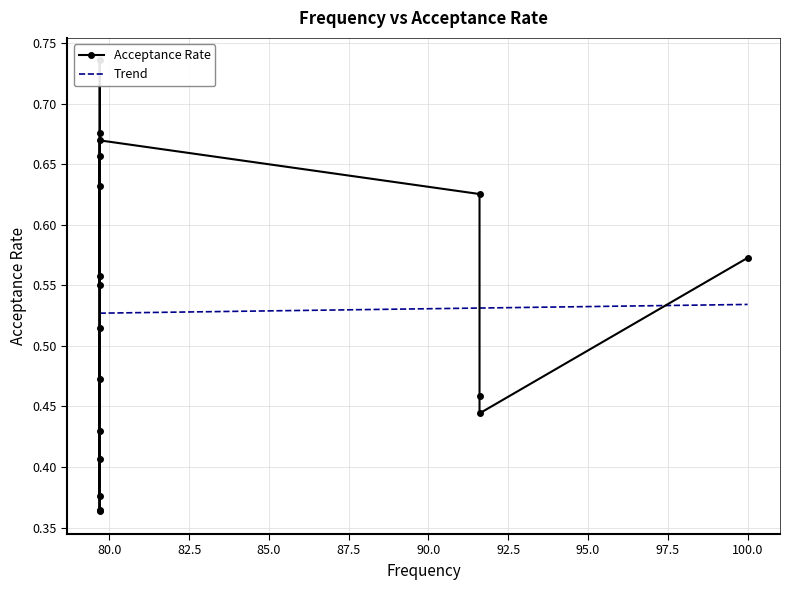

Rank the categories by value from highest to lowest.

79.7, 79.7, 79.7, 79.7, 79.7, 91.6, 100.0, 79.7, 79.7, 79.7, 79.7, 91.6, 91.6, 79.7, 79.7, 79.7, 79.7, 79.7